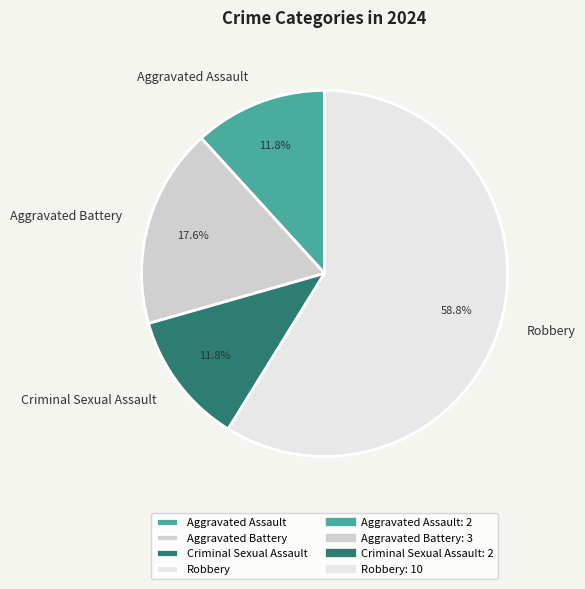

Between Aggravated Battery and Robbery, which is larger?

Robbery